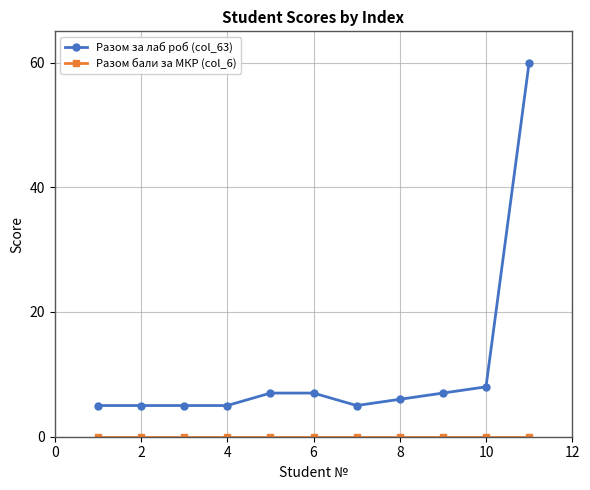

What is the value of the Разом за лаб роб (col_63) point at the 3rd from the left?

5